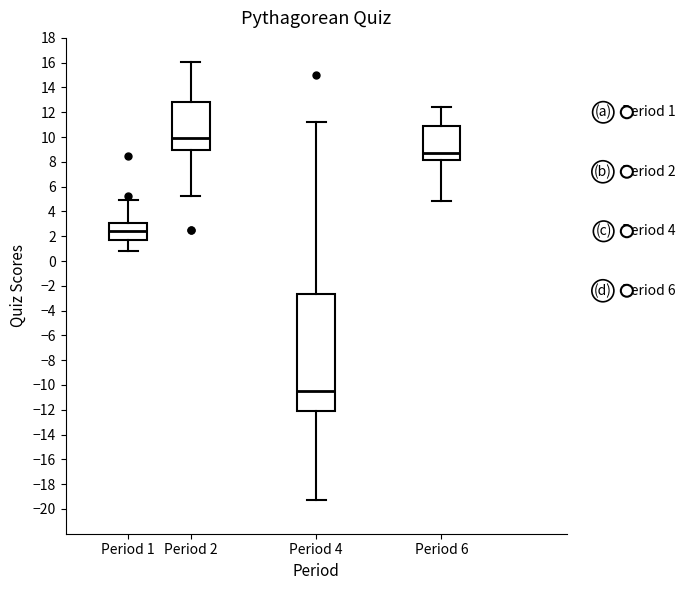

Which box's median line is the highest?

Period 2